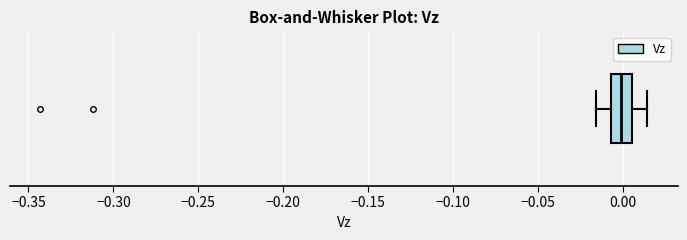

Transcribe this box plot: give where the median line is, the range the box spans, and where the two whiskers end, as read against the x-axis. The values are not printed on the chart, so give them approximately, as read against the axis.

median 0.000, box -0.005 to 0.005, whiskers -0.015 to 0.015